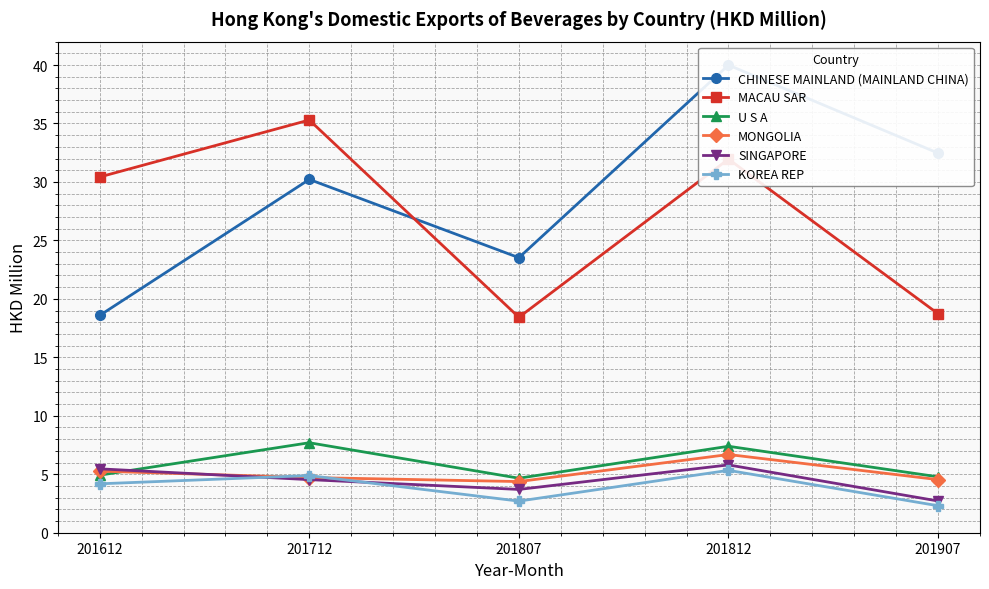

At which category does MACAU SAR reach its first local valley?

201807